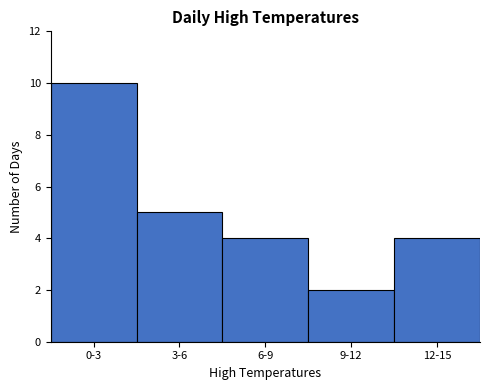

Reading right to left, what are all the values shown in this chart?

4	2	4	5	10